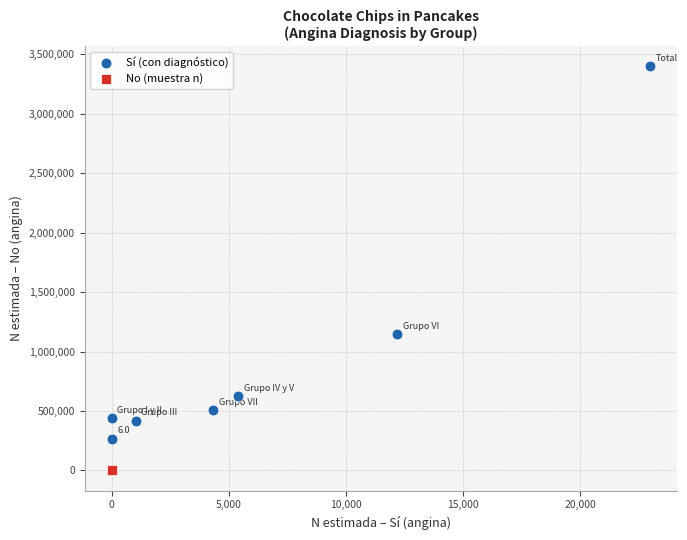

Which series contains the highest Y value?

Sí (con diagnóstico)